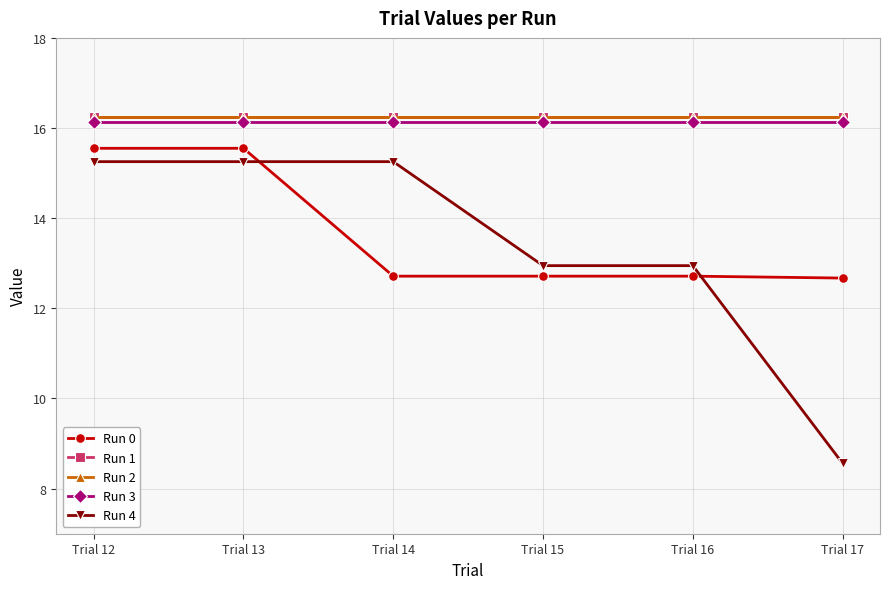

True or false: Run 0 and Run 2 cross at least once.

False